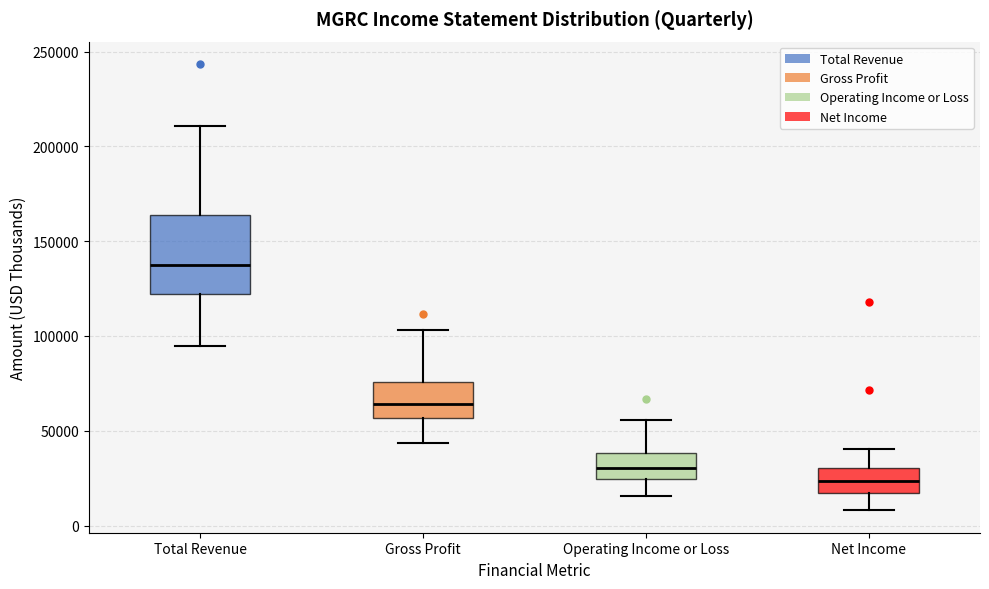

Where does the lower whisker of the box for Total Revenue end on the y-axis? The values are not printed on the chart, so give them approximately, as read against the axis.

95000